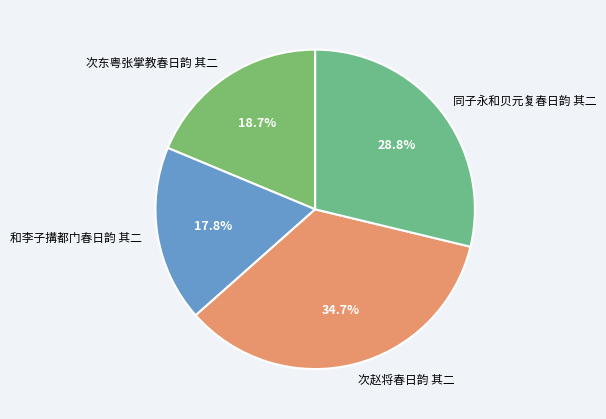

To the nearest percent, what percentage of the pie is 次东粤张掌教春日韵 其二?

19%